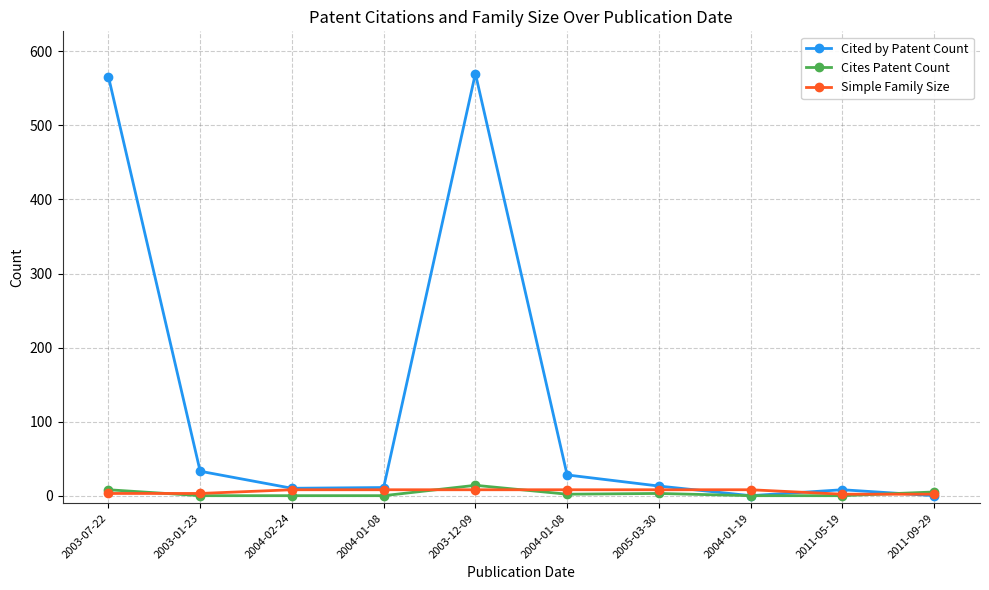

What are all the series names shown in the legend?

Cited by Patent Count, Cites Patent Count, Simple Family Size